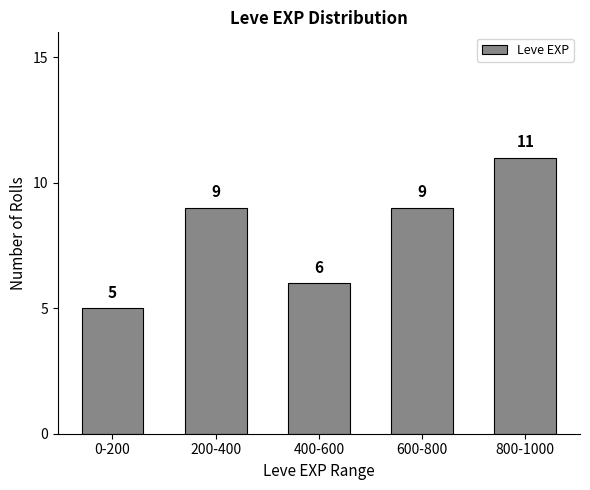

Reading left to right, extract all data points from this chart.

5	9	6	9	11